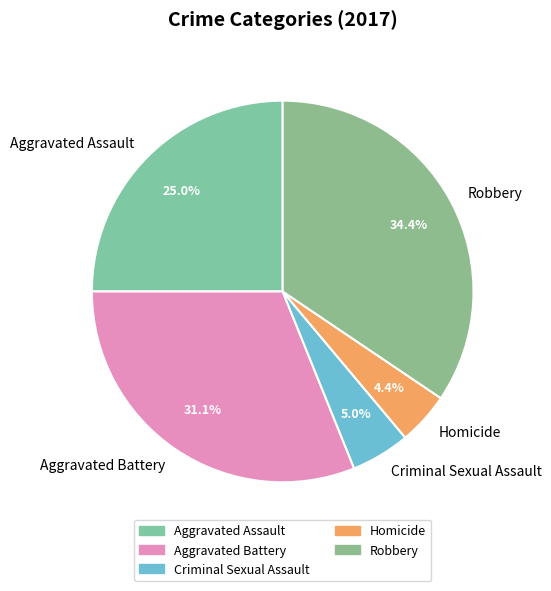

What is the ratio of the value at Aggravated Assault to the value at Aggravated Battery?

0.8